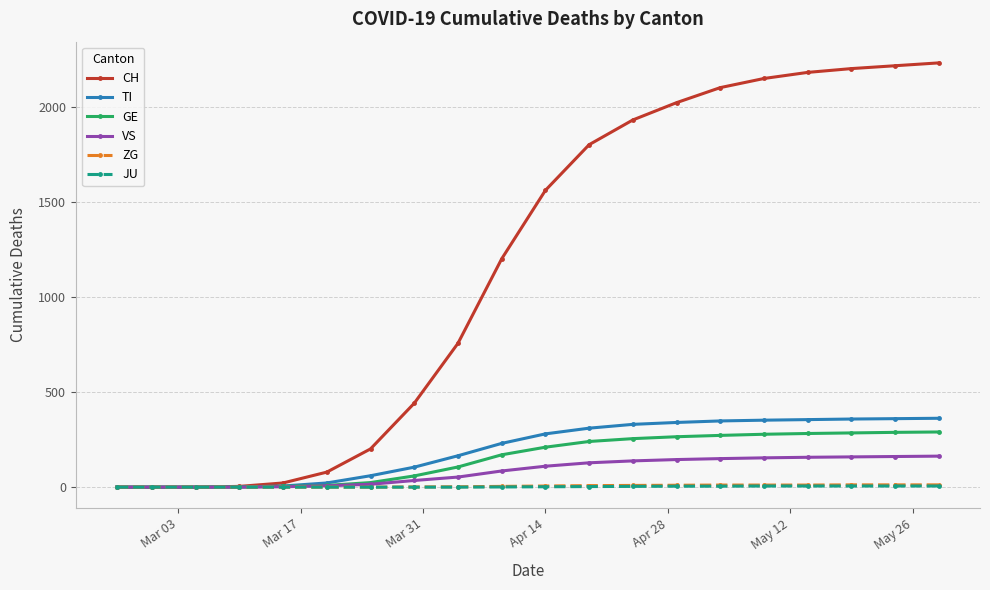

What is the highest value of the GE series?

290